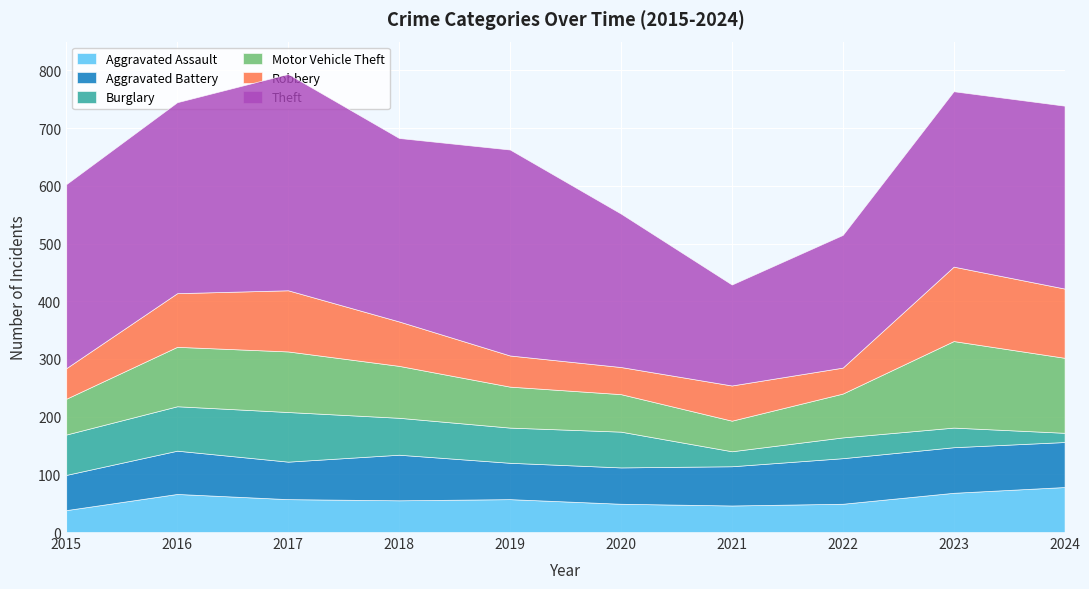

At 2023, list the series in order from smallest to largest.

Burglary, Aggravated Assault, Aggravated Battery, Robbery, Motor Vehicle Theft, Theft